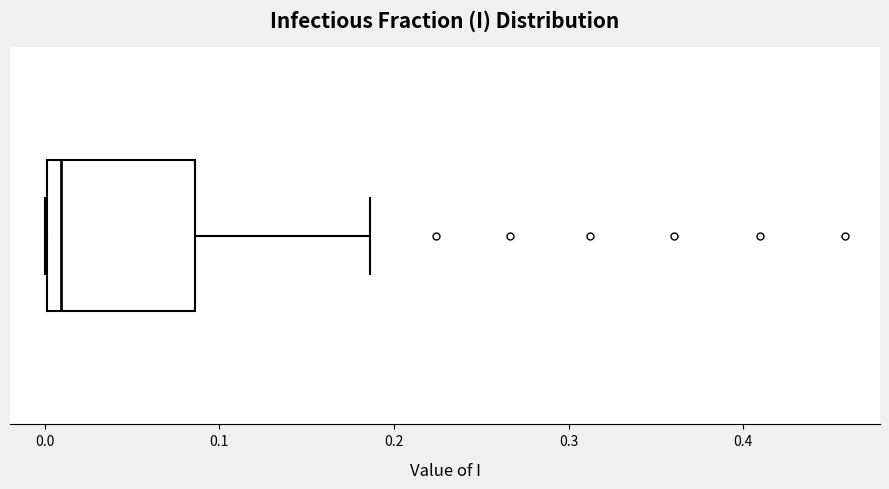

Where is the right edge of the box on the x-axis? The values are not printed on the chart, so give them approximately, as read against the axis.

0.09